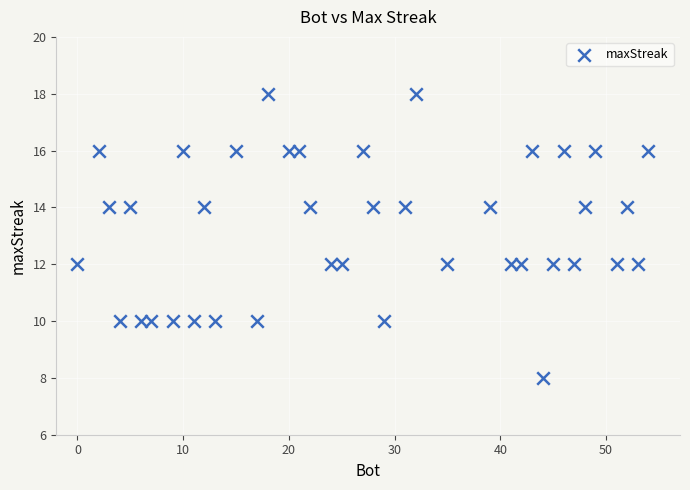

What is the range of Y values (max minus min)?

10